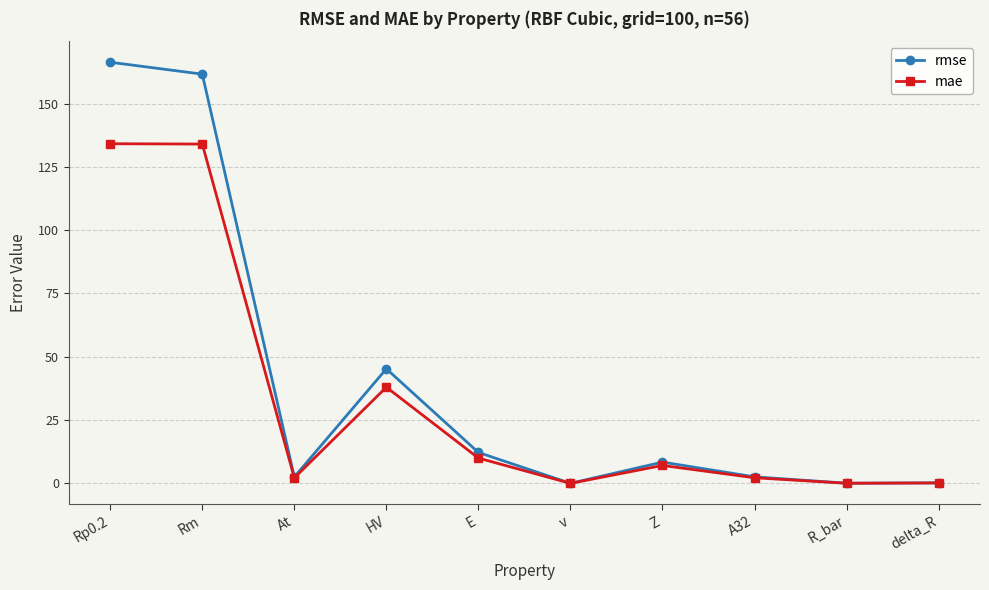

At how many categories does at least one series exceed 82?

2